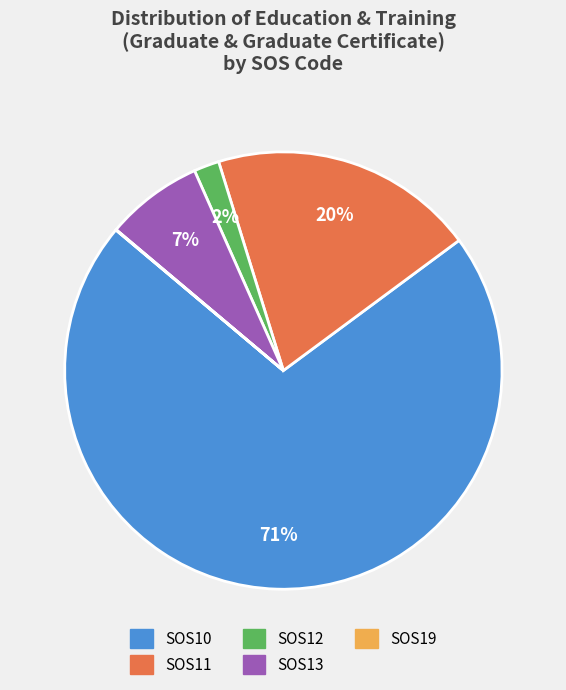

Is SOS11 the majority of the pie?

No